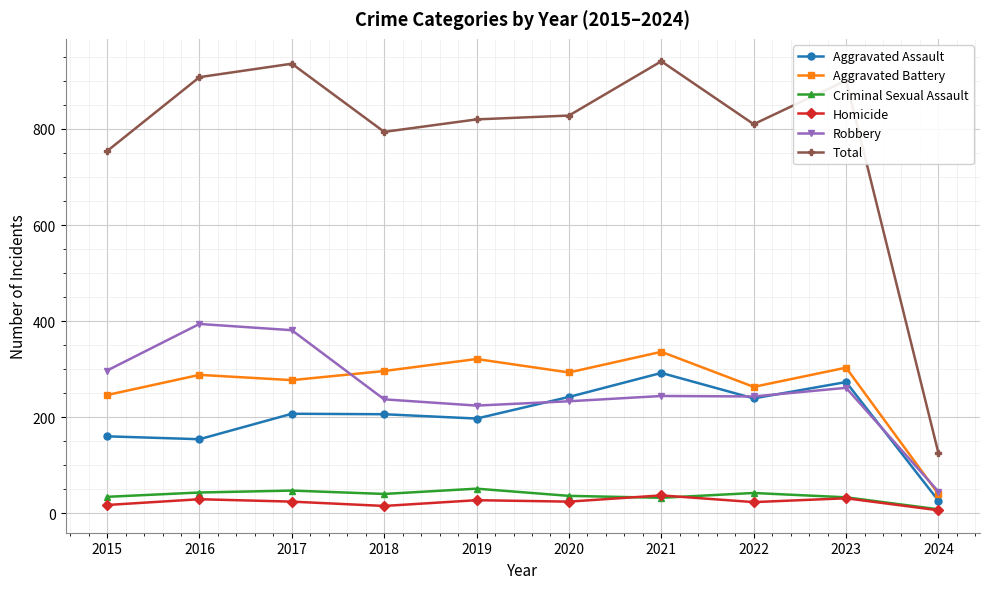

True or false: Homicide has more than 1 points higher than both neighbors.

True